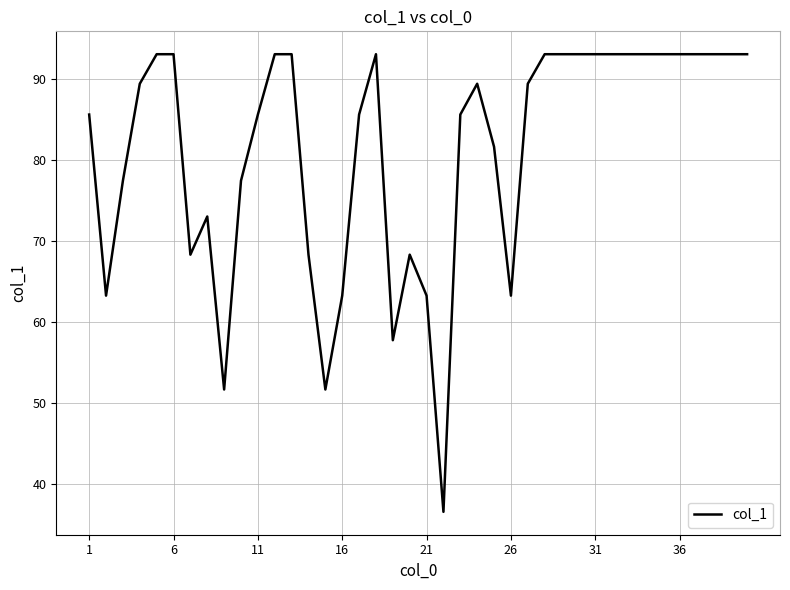

What is the smallest value displayed?

36.5